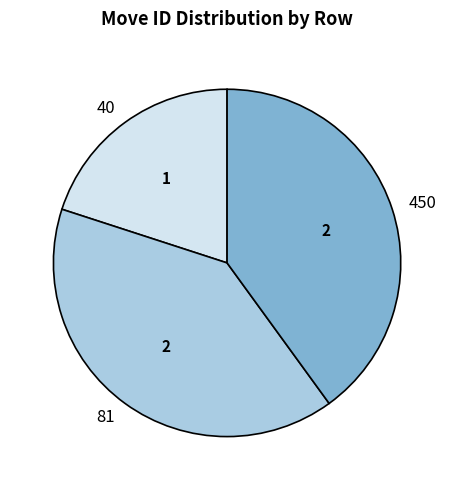

How many slices are in this pie chart?

3